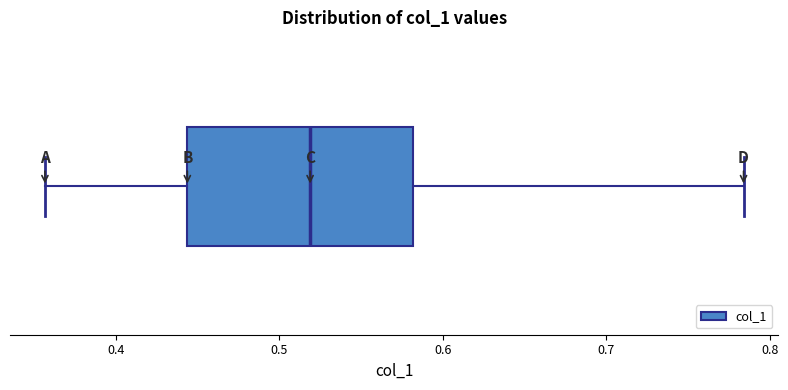

Read this box plot against the x-axis: the position of the median line, the range covered by the box, and the ends of both whiskers. The values are not printed on the chart, so give them approximately, as read against the axis.

median 0.52, box 0.44 to 0.58, whiskers 0.36 to 0.78